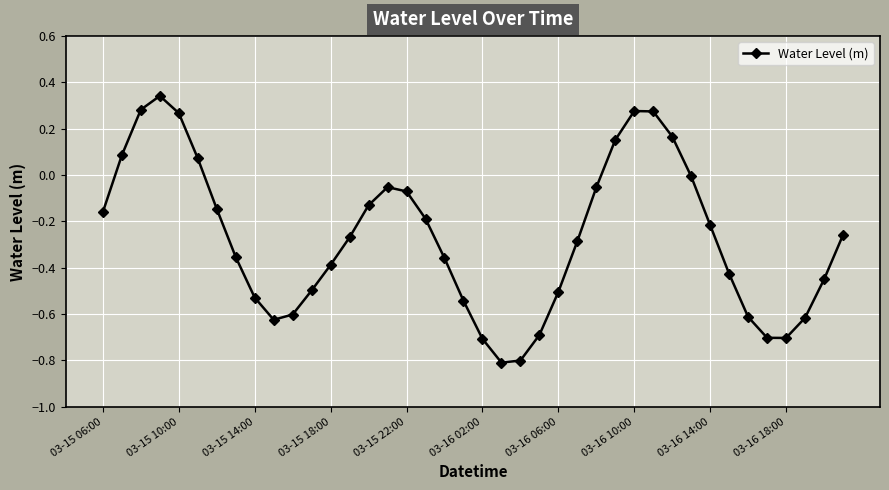

Is this an area chart (filled region under the line)?

No